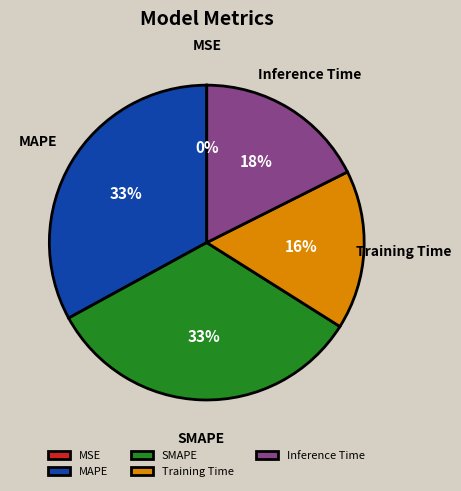

Is it true that Training Time is 6% of the pie?

False